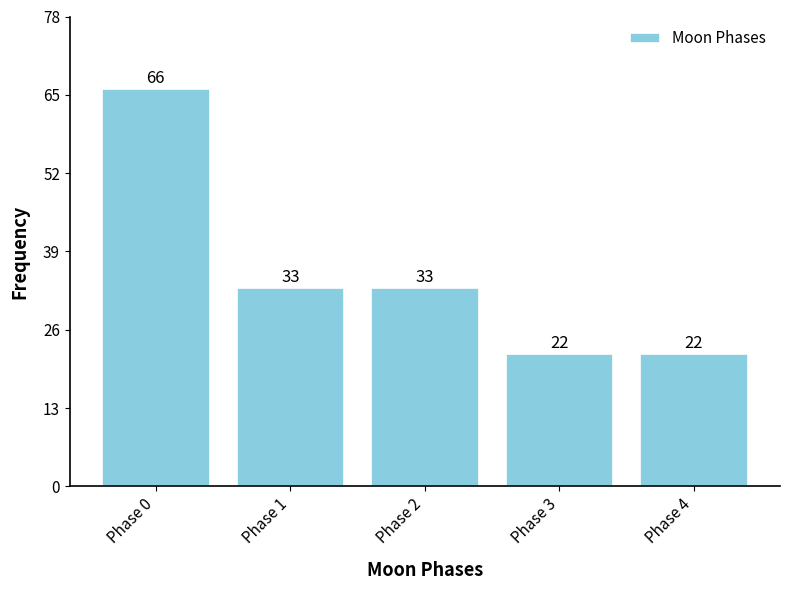

Reading right to left, transcribe all the data shown in this chart.

Phase 4=22	Phase 3=22	Phase 2=33	Phase 1=33	Phase 0=66